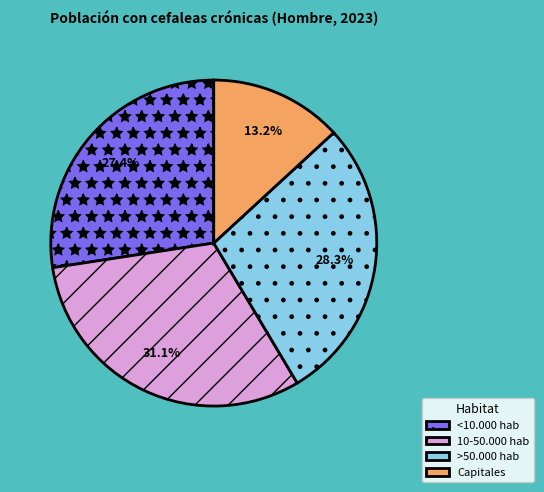

Rank the categories by value from highest to lowest.

10-50.000 hab, >50.000 hab, <10.000 hab, Capitales